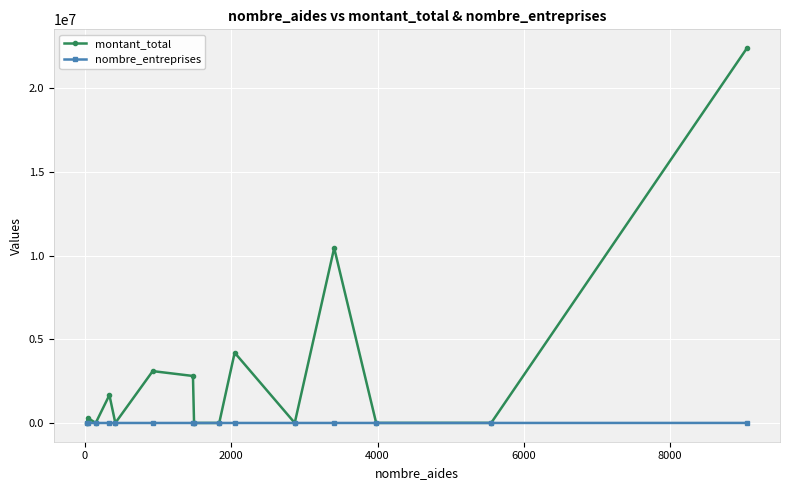

True or false: montant_total has more than 0 points higher than both neighbors.

True